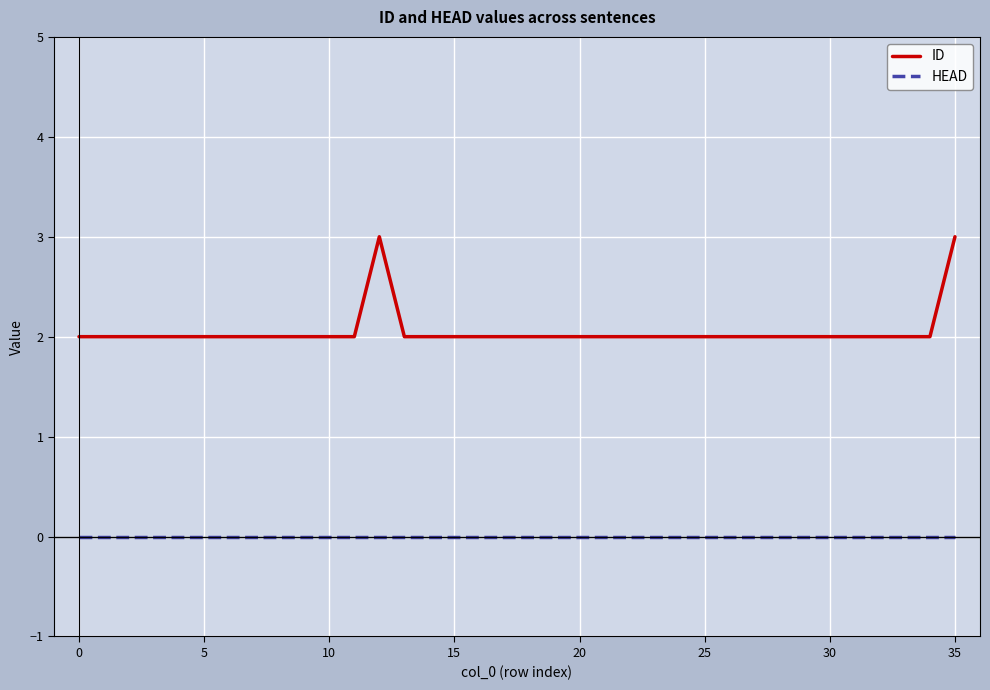

Rank the series by their maximum value, from highest to lowest.

ID, HEAD